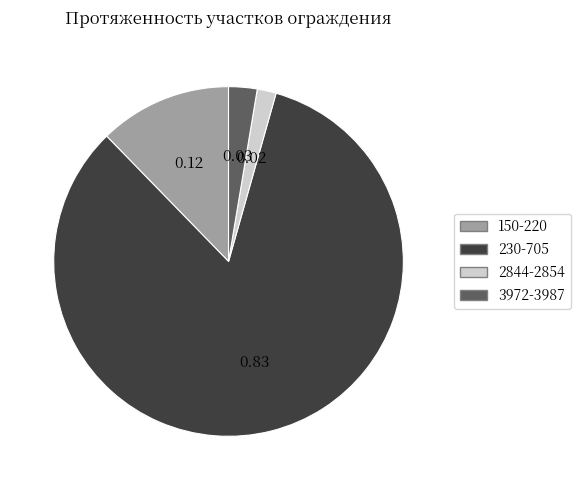

Rank the categories by value from lowest to highest.

2844-2854, 3972-3987, 150-220, 230-705